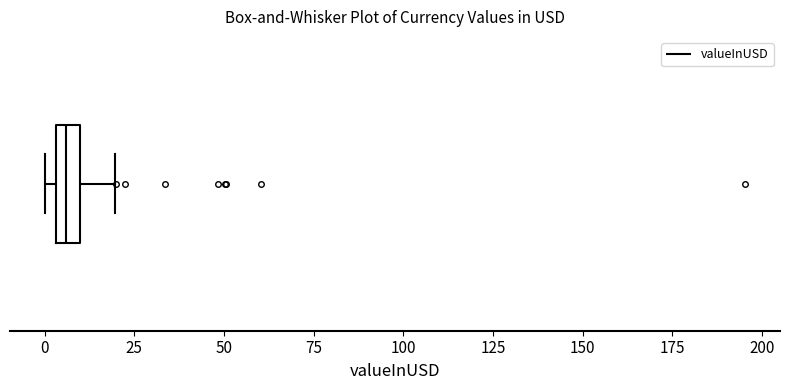

Where is the right edge of the box on the x-axis? The values are not printed on the chart, so give them approximately, as read against the axis.

10